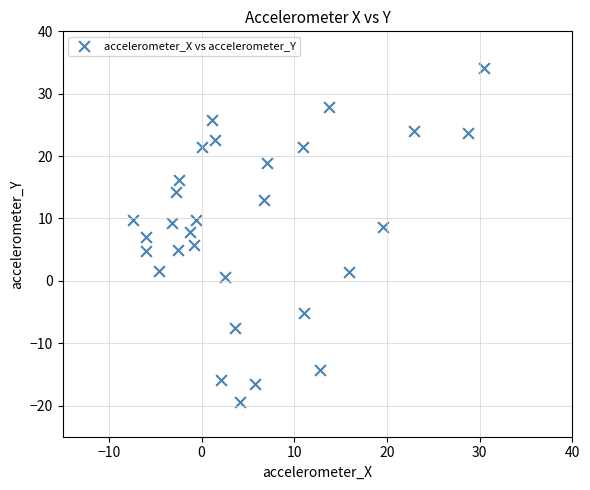

What is the range of X values (max minus min)?

37.9